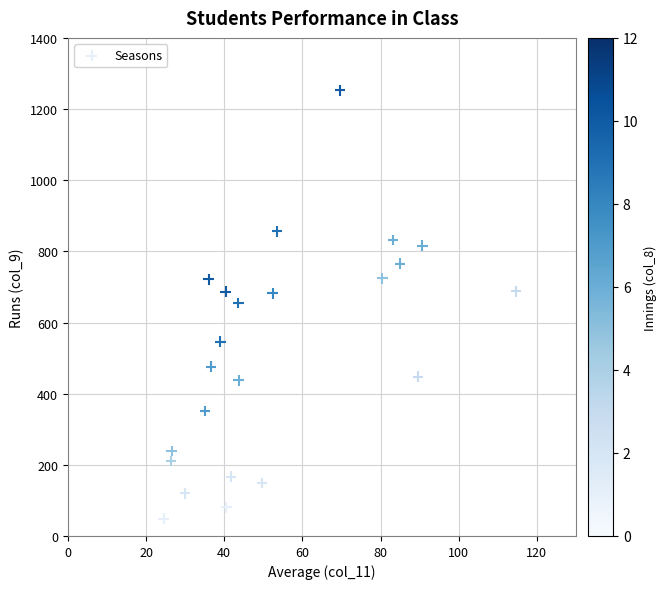

What is the range of Y values (max minus min)?

1204